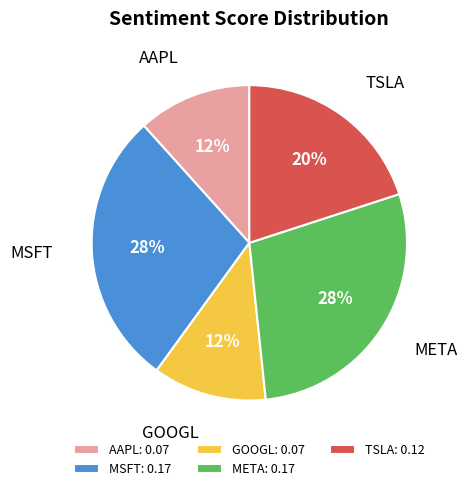

To the nearest percent, what is the difference between the TSLA and GOOGL slice percentages?

8%